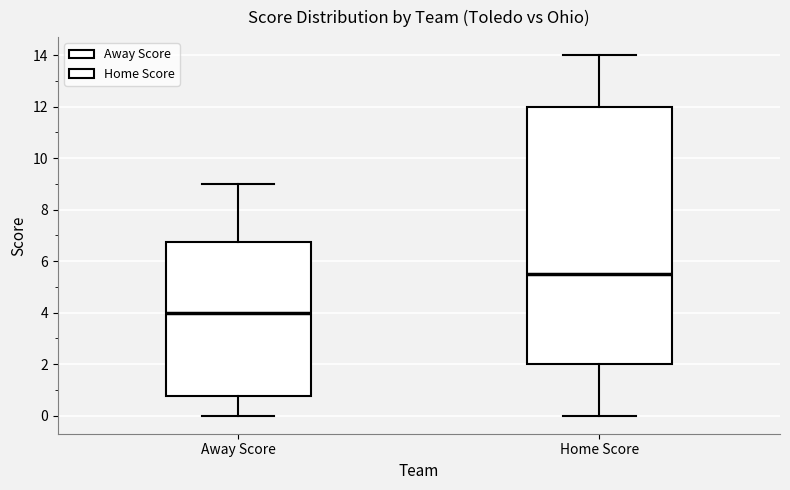

Which box has the highest median line?

Home Score